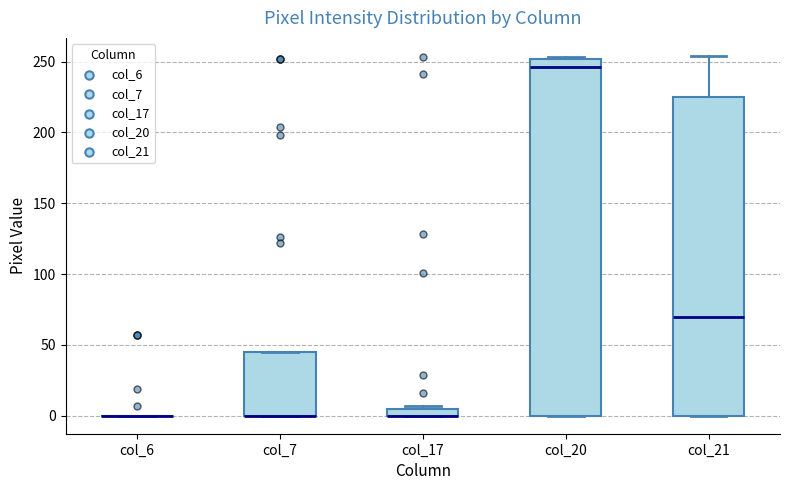

Comparing the boxes themselves (not the whiskers), which one is the tallest?

col_20